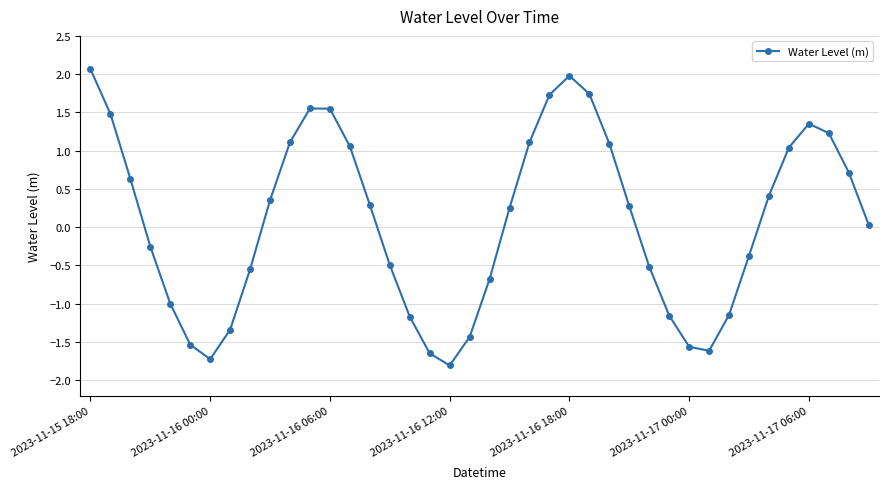

What is the average value?

0.1